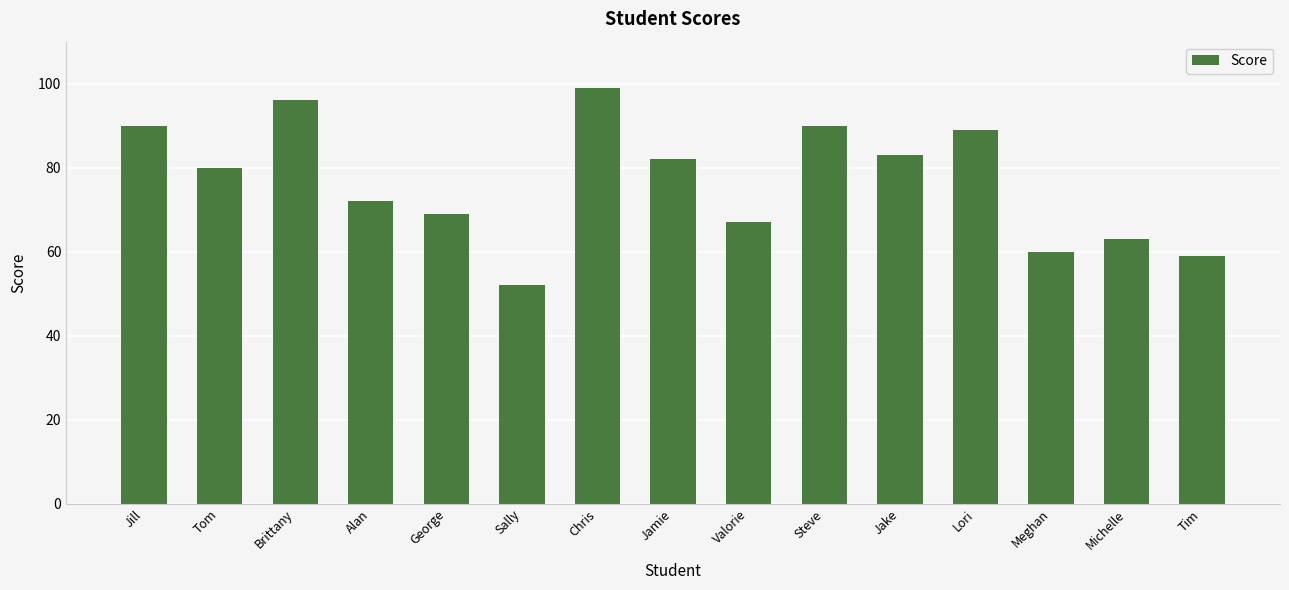

What is the sum of the values at Tim and Chris?

158